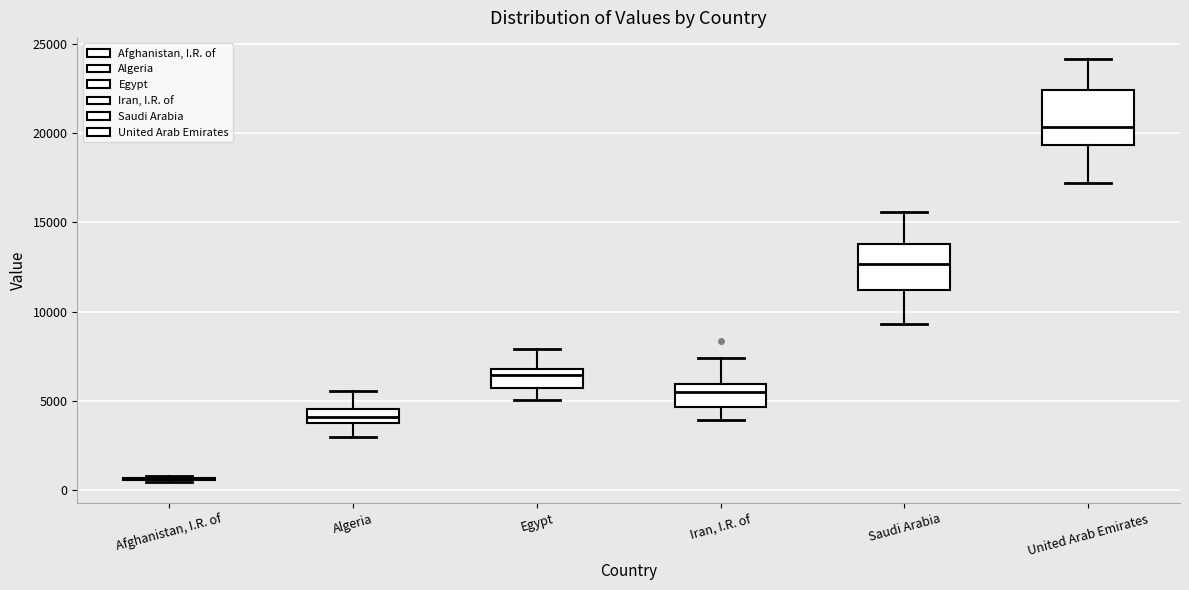

Reading left to right, transcribe this box plot: for each box, give where its median line is, the range the box spans, and where its two whiskers end, as read against the y-axis. The values are not printed on the chart, so give them approximately, as read against the axis.

Afghanistan, I.R. of: box collapsed to a line at 500, whiskers 500 to 1000
Algeria: median 4000 (inside the box), box 4000 to 4500, whiskers 3000 to 5500
Egypt: median 6500, box 5500 to 7000, whiskers 5000 to 8000
Iran, I.R. of: median 5500, box 4500 to 6000, whiskers 4000 to 7500
Saudi Arabia: median 12500, box 11000 to 14000, whiskers 9500 to 15500
United Arab Emirates: median 20500, box 19500 to 22500, whiskers 17000 to 24000